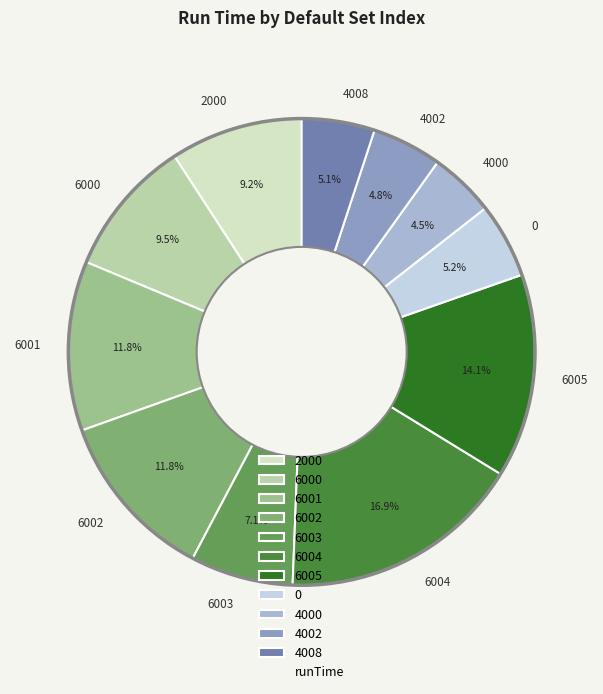

Is the sum of 6002 and 4000 greater than half?

No